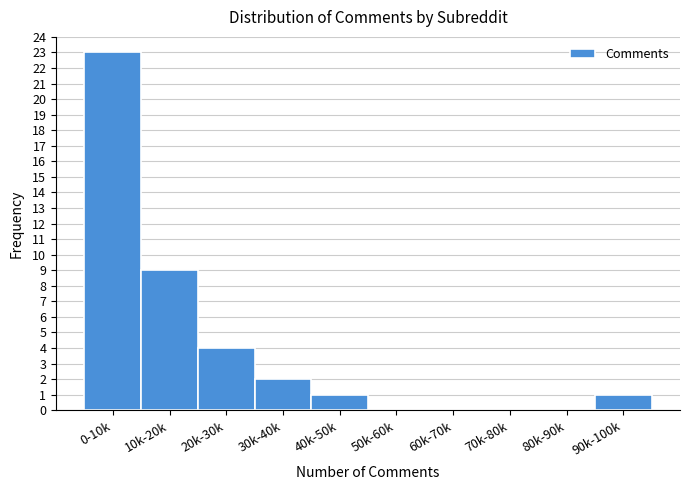

Reading right to left, list all the values displayed in this chart.

90k-100k=1	80k-90k=0	70k-80k=0	60k-70k=0	50k-60k=0	40k-50k=1	30k-40k=2	20k-30k=4	10k-20k=9	0-10k=23